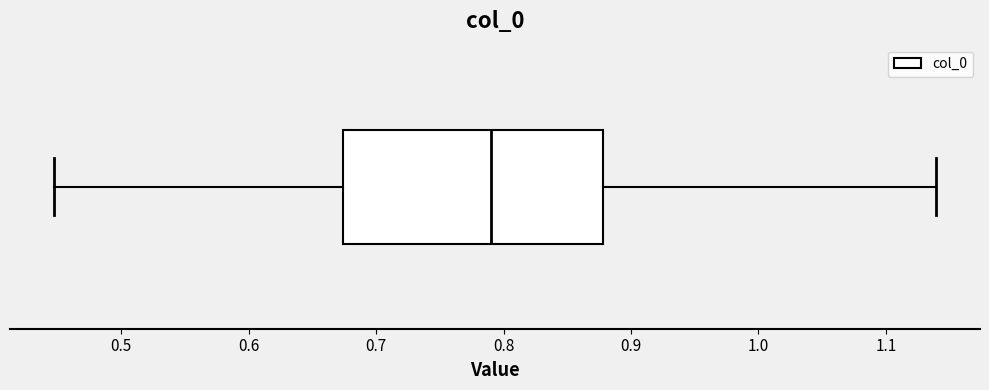

Transcribe this box plot: give where the median line is, the range the box spans, and where the two whiskers end, as read against the x-axis. The values are not printed on the chart, so give them approximately, as read against the axis.

median 0.79, box 0.67 to 0.88, whiskers 0.45 to 1.14